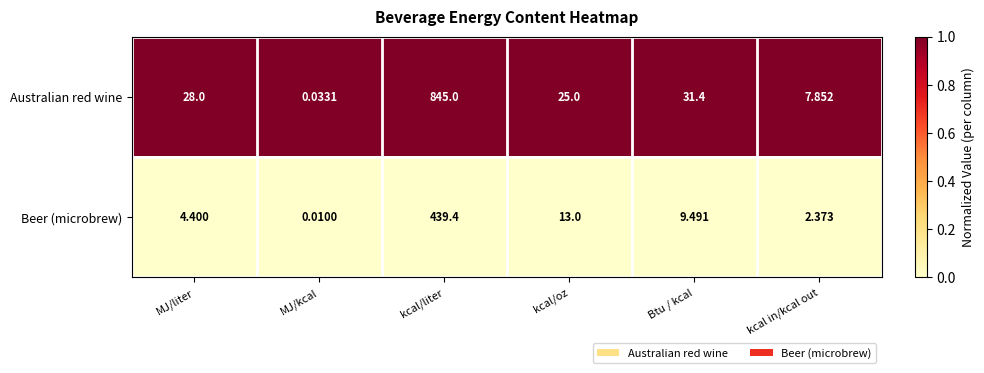

Which series has the largest total across all categories?

Australian red wine